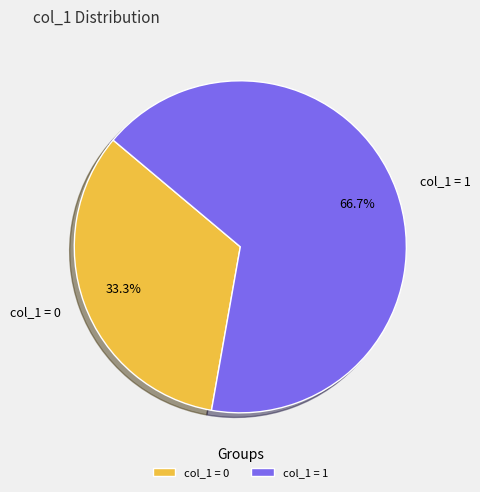

Which category has the smallest portion of the pie?

col_1 = 0